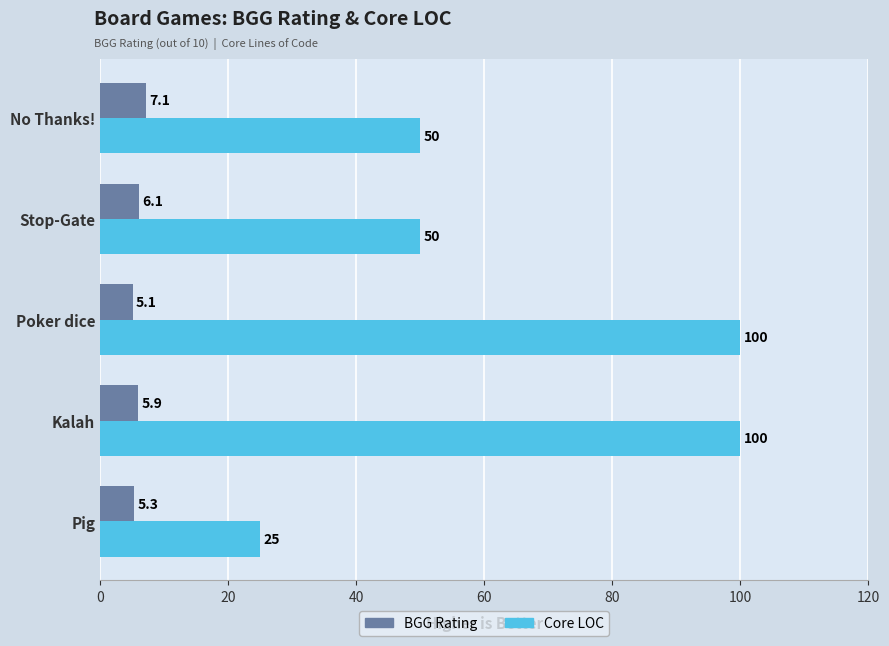

What is the greatest value displayed?

100.0